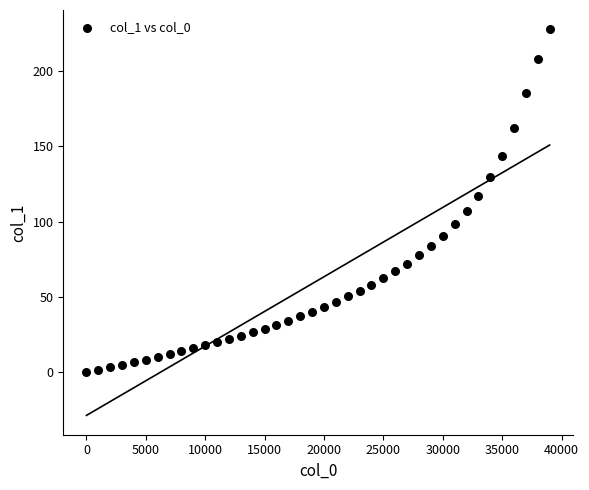

What is the range of Y values (max minus min)?

227.6